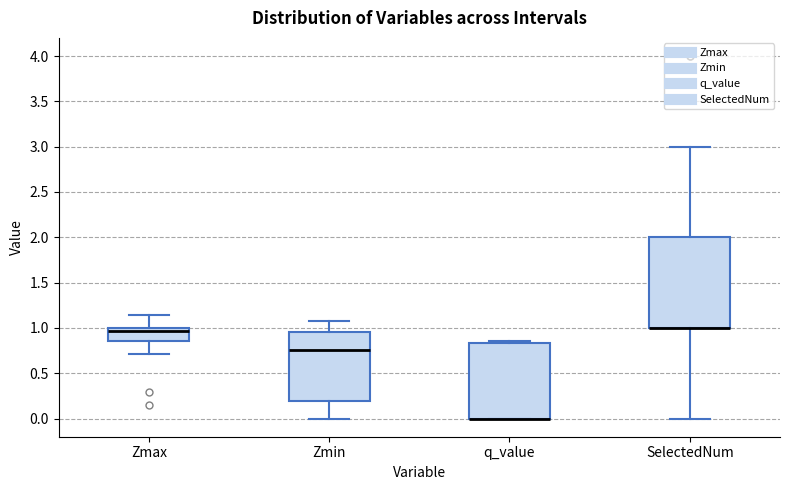

Reading left to right, transcribe this box plot: for each box, give where its median line is, the range the box spans, and where its two whiskers end, as read against the y-axis. The values are not printed on the chart, so give them approximately, as read against the axis.

Zmax: median 0.95, box 0.85 to 1.00, whiskers 0.70 to 1.15
Zmin: median 0.75, box 0.20 to 0.95, whiskers 0.00 to 1.10
q_value: median 0.00 (drawn on the box's lower edge), box 0.00 to 0.85, whiskers 0.00 to 0.85 (just above the box's upper edge)
SelectedNum: median 1.00 (drawn on the box's lower edge), box 1.00 to 2.00, whiskers 0.00 to 3.00